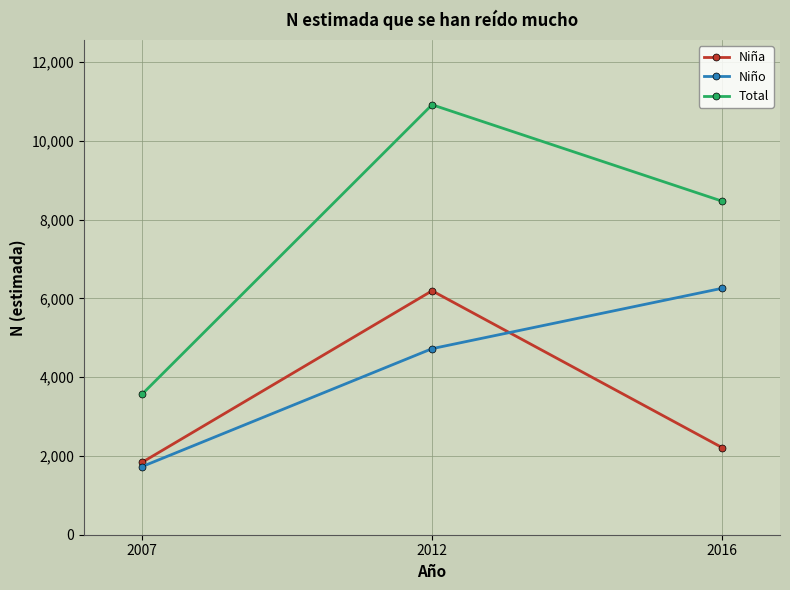

Reading left to right, what are all the values shown in this chart?

Niña: 2007=1838	2012=6192	2016=2213
Niño: 2007=1730	2012=4723	2016=6255
Total: 2007=3568	2012=10915	2016=8468